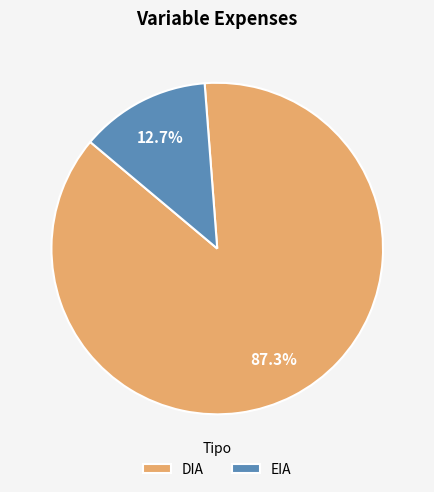

What is the largest slice in the pie chart?

DIA